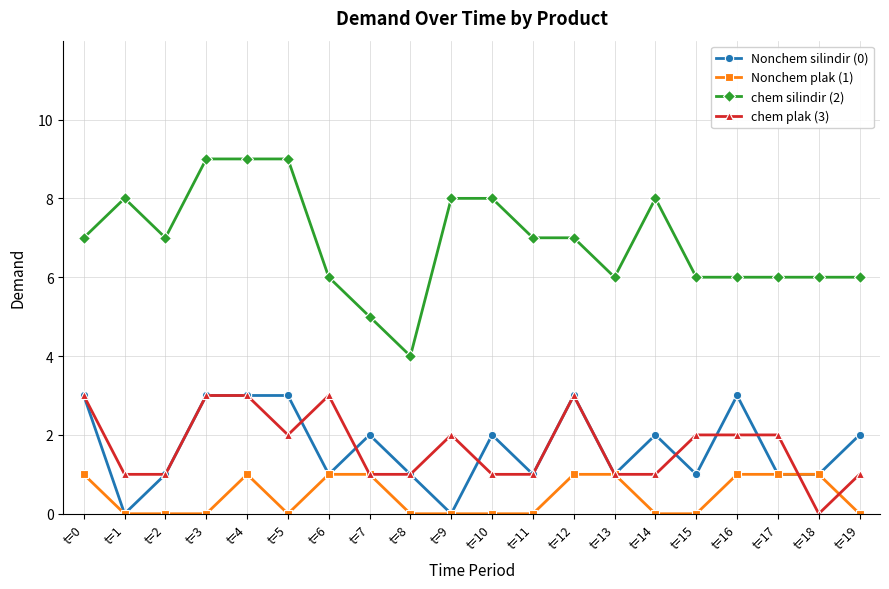

How many categories are shown in the chart?

20